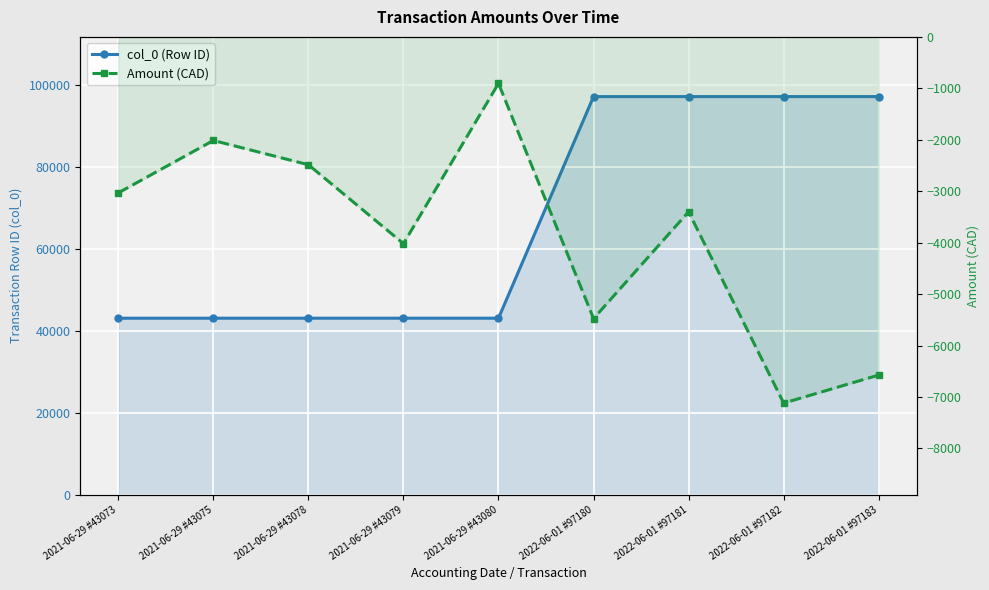

What is the label of the 7th point from the right?

2021-06-29 #43078